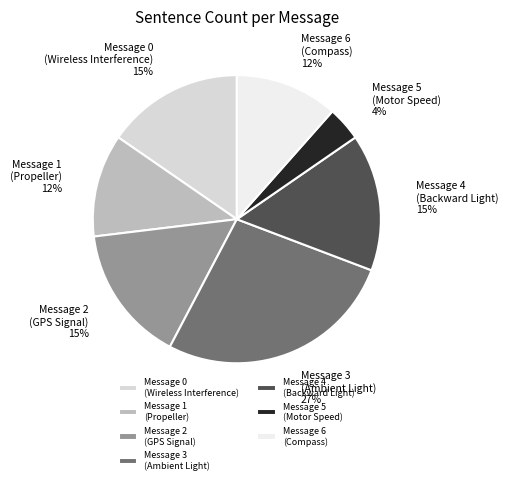

To the nearest percent, what portion does Message 6 (Compass) represent?

12%